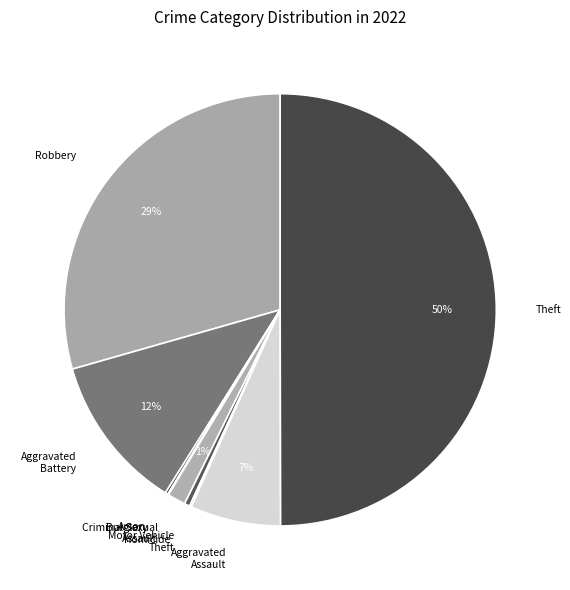

To the nearest percent, what percentage of the pie is Robbery?

29%